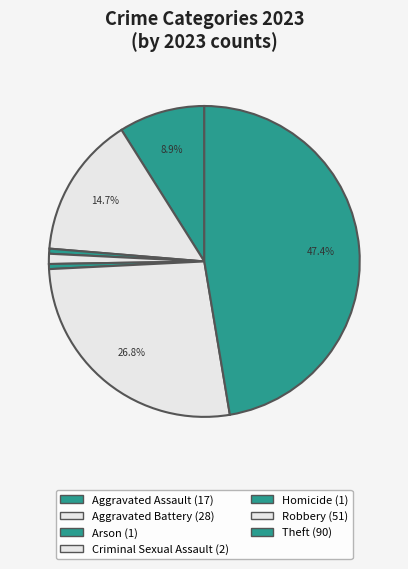

Count the number of slices in the pie.

7